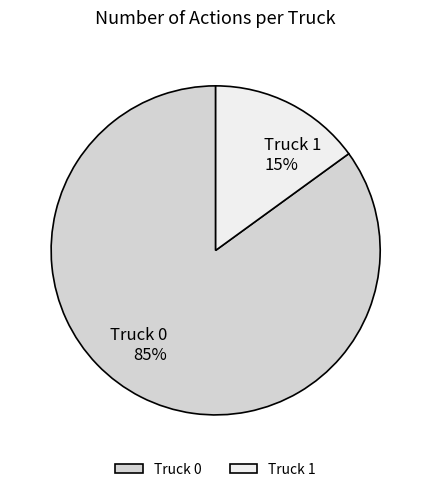

Count the number of slices in the pie.

2